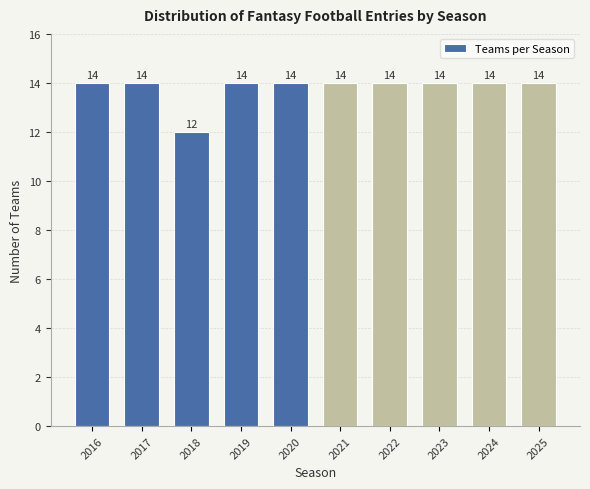

Reading right to left, transcribe all the data shown in this chart.

2025=14	2024=14	2023=14	2022=14	2021=14	2020=14	2019=14	2018=12	2017=14	2016=14